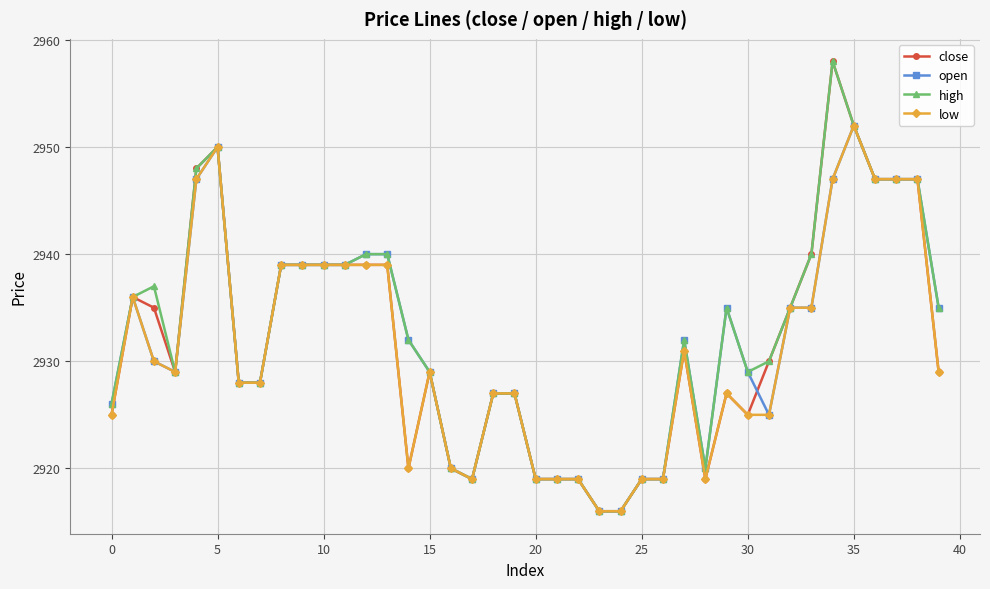

What is the value of the close point at the 20th from the left?

2927